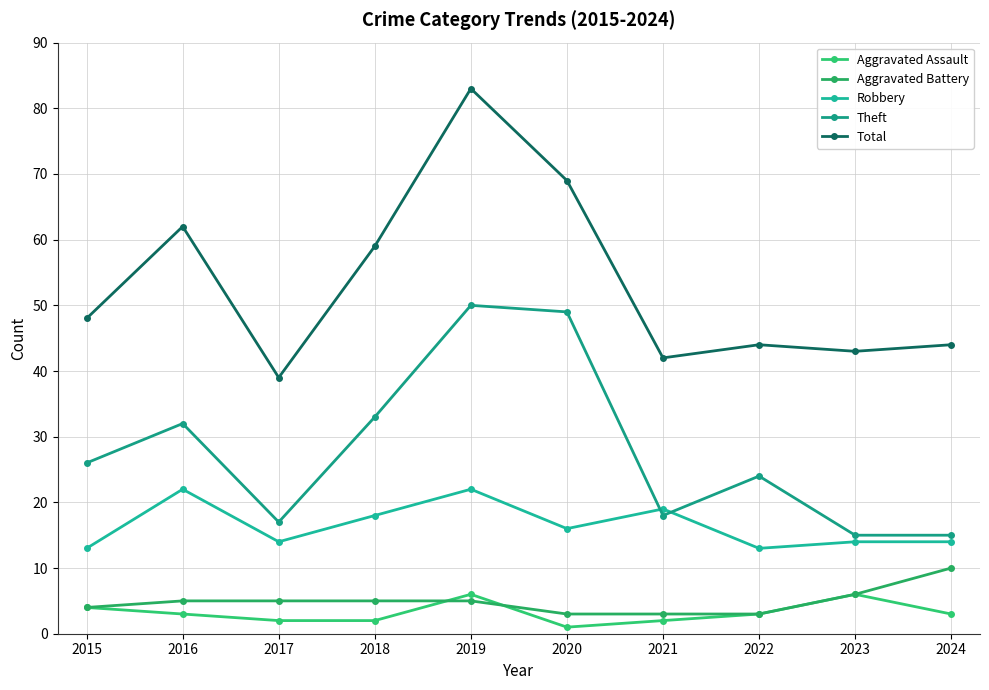

At how many categories does at least one series exceed 66?

2